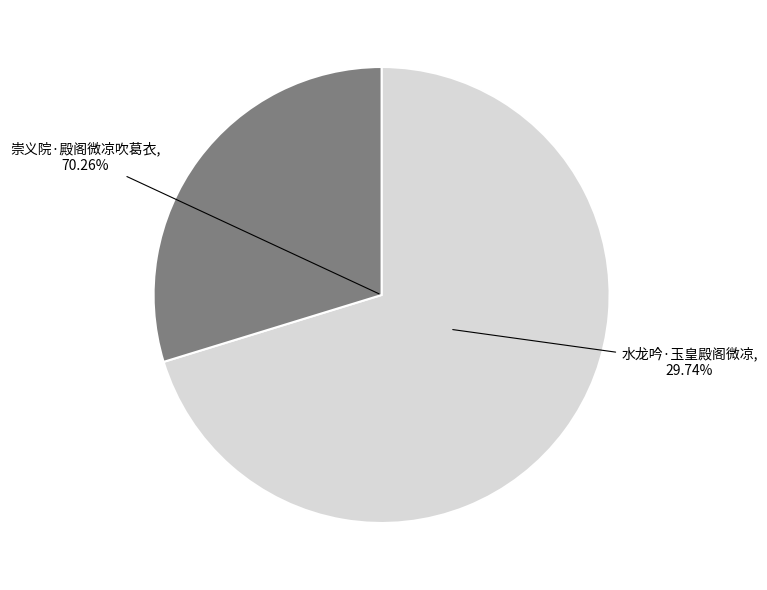

True or false: 崇义院·殿阁微凉吹葛衣 accounts for 60% of the total.

False